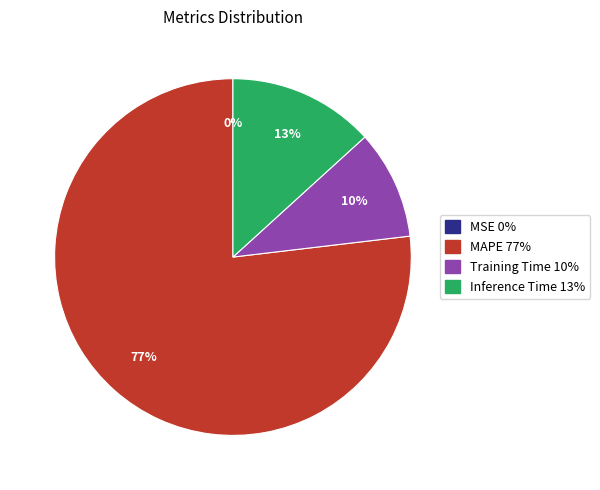

Is there a majority slice in this chart?

Yes